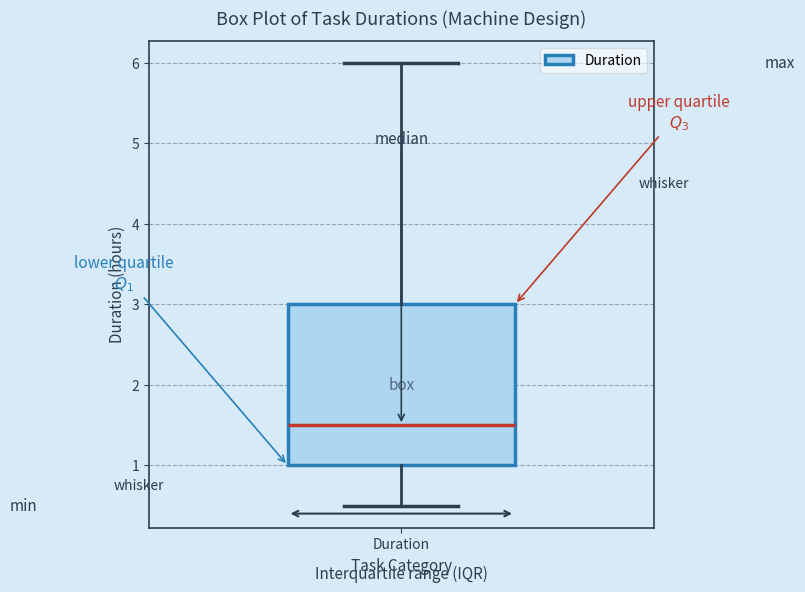

Where does the lower whisker of the box for Duration end on the y-axis? The values are not printed on the chart, so give them approximately, as read against the axis.

0.5